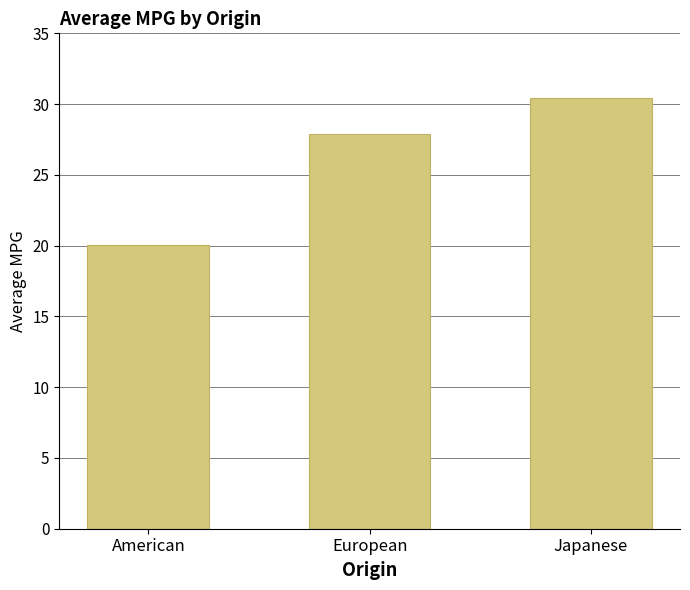

What is the change in value from American to European?

+7.9